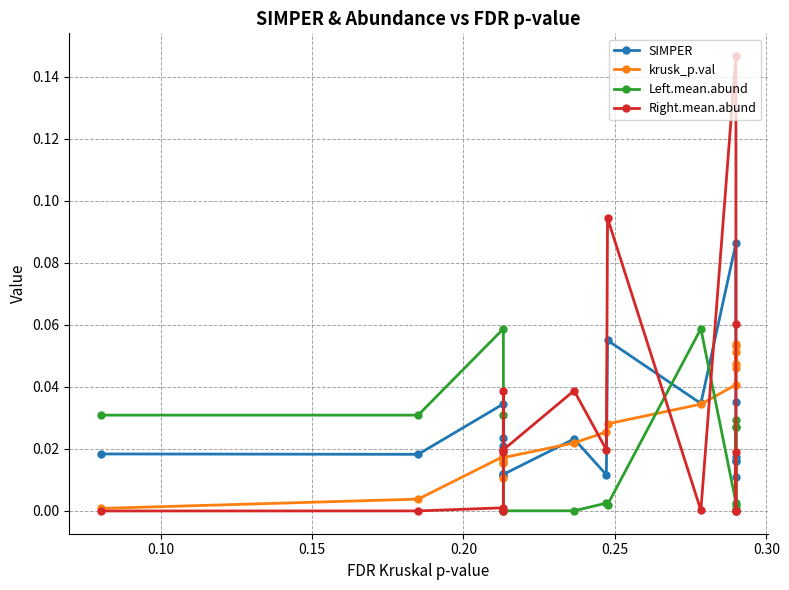

What is the total value across all series at 0.20?

0.1